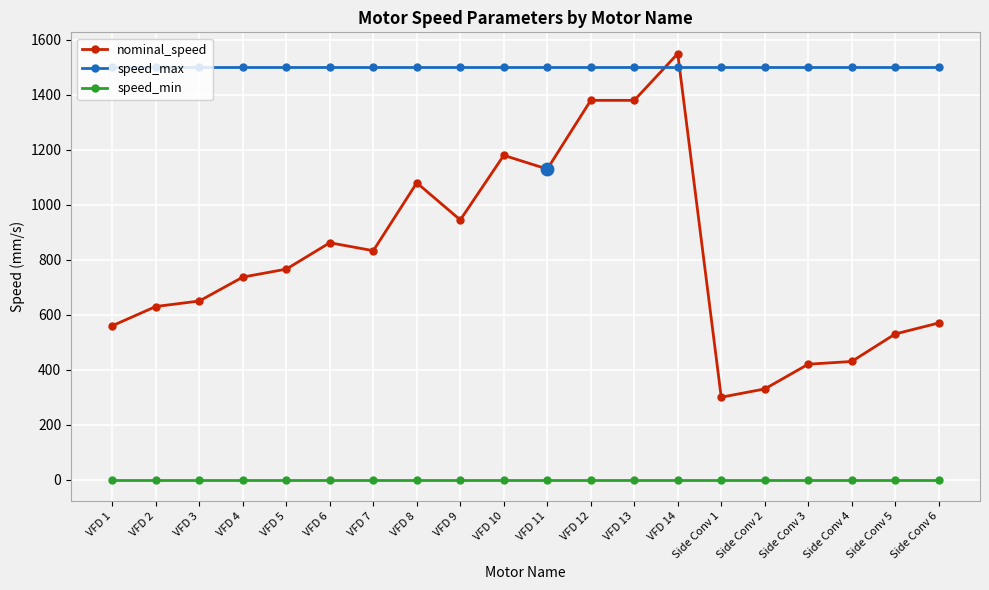

At VFD 4, list the series in order from smallest to largest.

speed_min, nominal_speed, speed_max